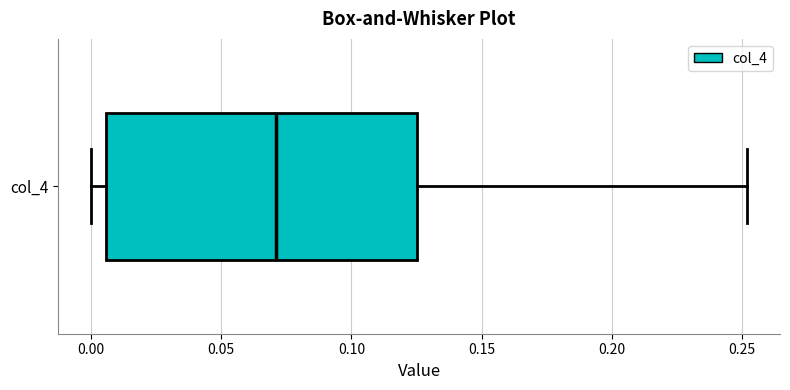

Where does the right whisker of the box for col_4 end on the x-axis? The values are not printed on the chart, so give them approximately, as read against the axis.

0.250